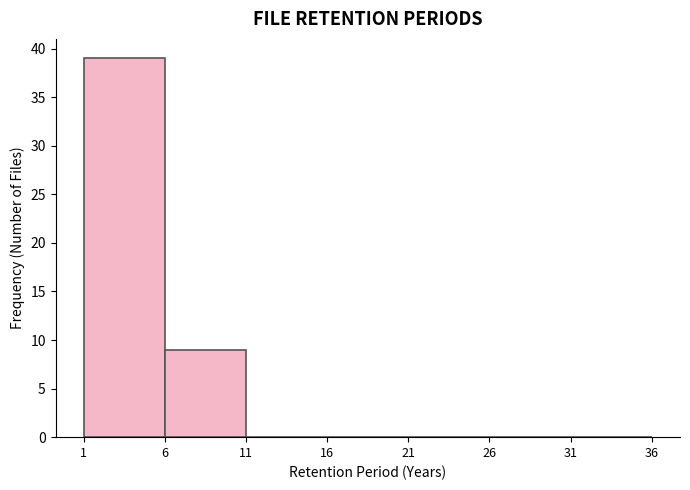

Reading left to right, transcribe this chart: for each bar, give the range it covers on the x-axis and its height. The values are not printed on the chart, so give them approximately, as read against the axis.

1 to 6: 39
6 to 11: 9
11 to 16: 0
16 to 21: 0
21 to 26: 0
26 to 31: 0
31 to 36: 0